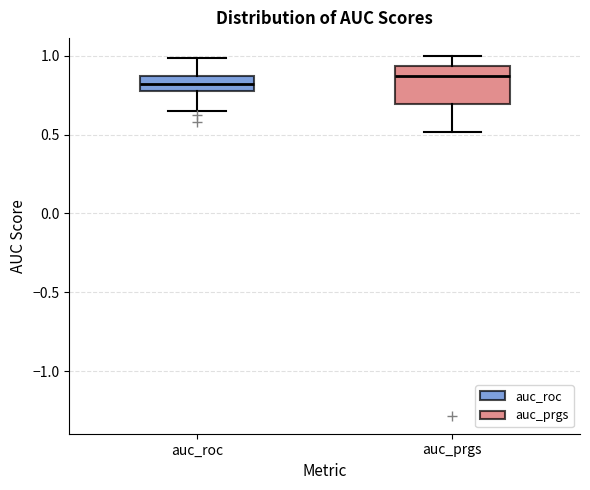

Reading left to right, read every box against the y-axis: the position of its median line, the range the box covers, and the ends of its whiskers. The values are not printed on the chart, so give them approximately, as read against the axis.

auc_roc: median 0.80 (inside the box), box 0.80 to 0.85, whiskers 0.65 to 1.00
auc_prgs: median 0.85, box 0.70 to 0.95, whiskers 0.50 to 1.00